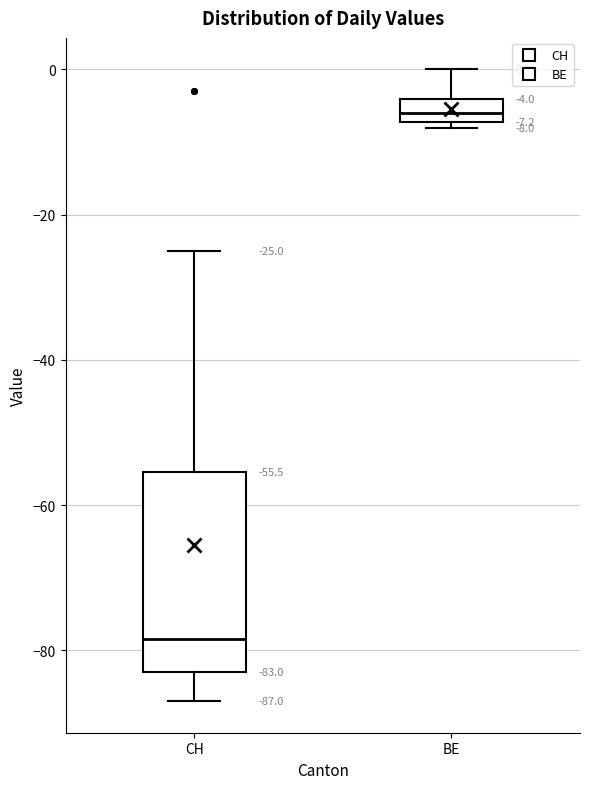

Which box is the tallest, from its lower edge to its upper edge?

CH